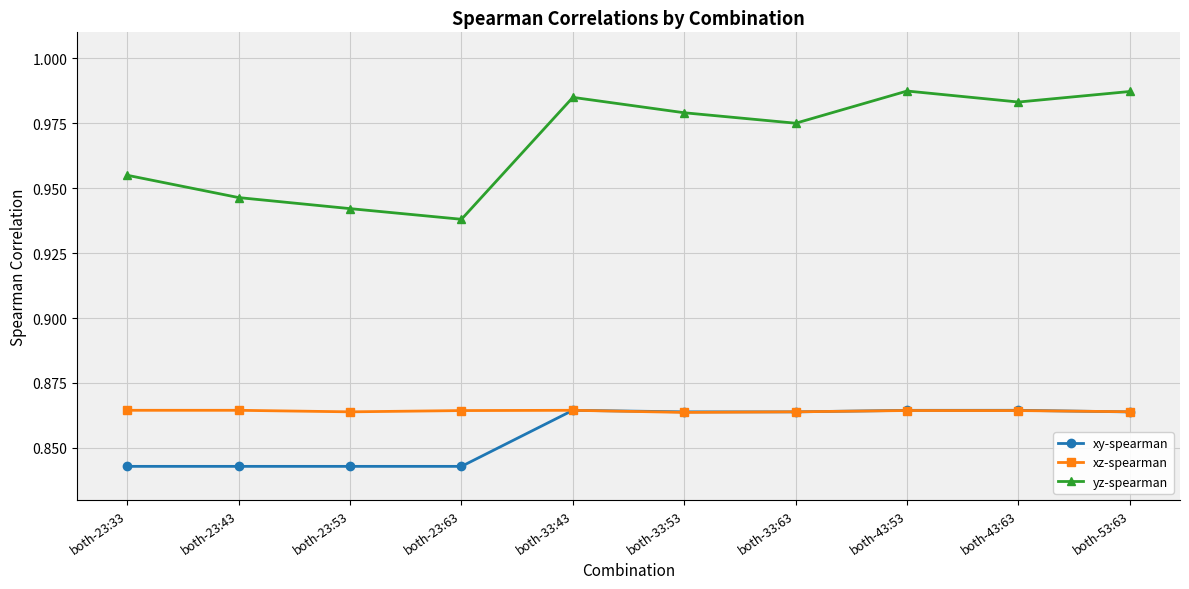

Is it true that xz-spearman equals 1.1 at both-33:63?

False